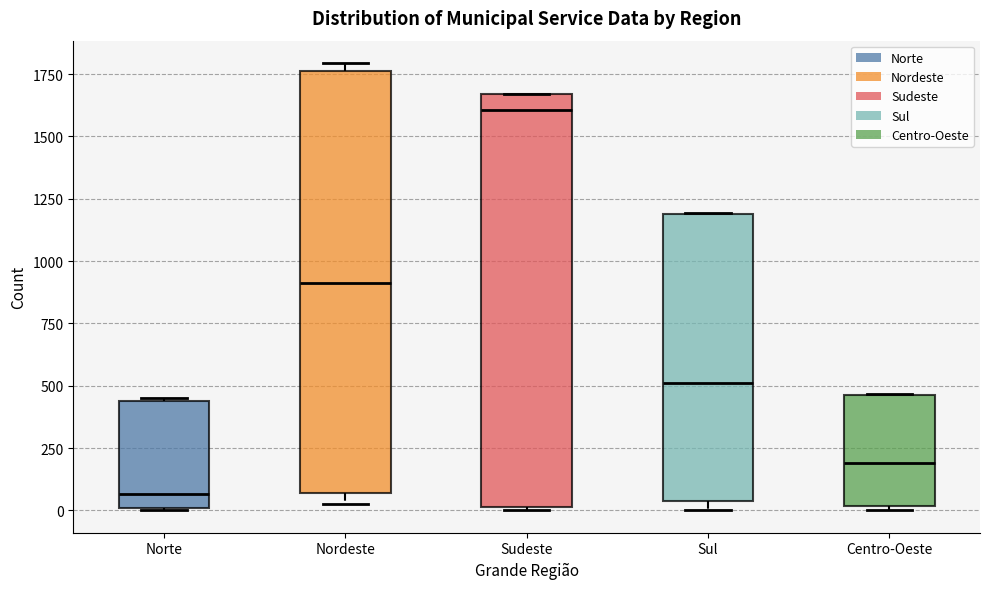

Where is the upper edge of the box for Sul on the y-axis? The values are not printed on the chart, so give them approximately, as read against the axis.

1200